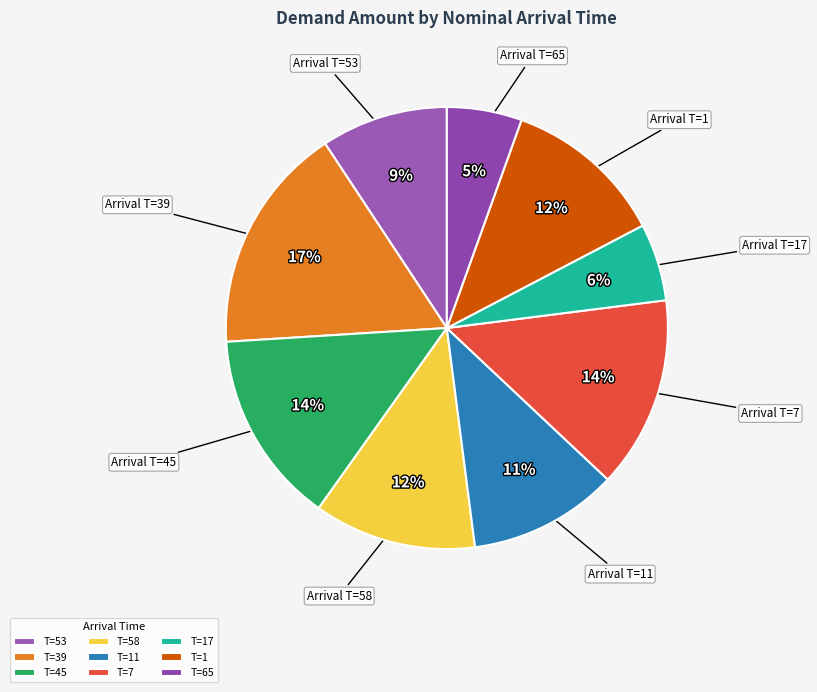

Does any single category account for the majority?

No